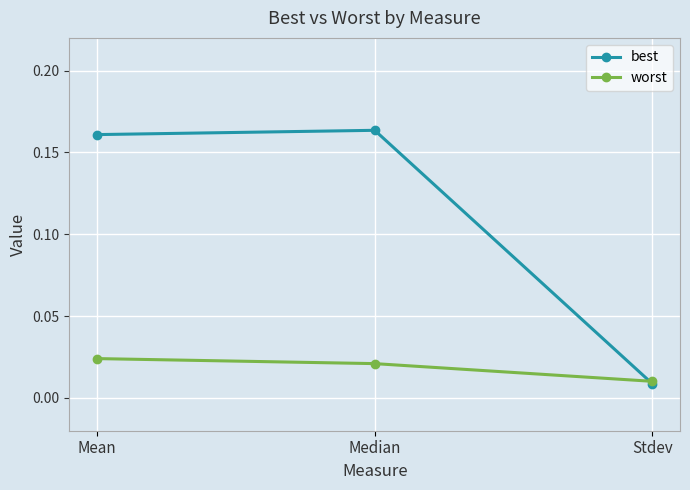

At Mean, list the series in order from smallest to largest.

worst, best